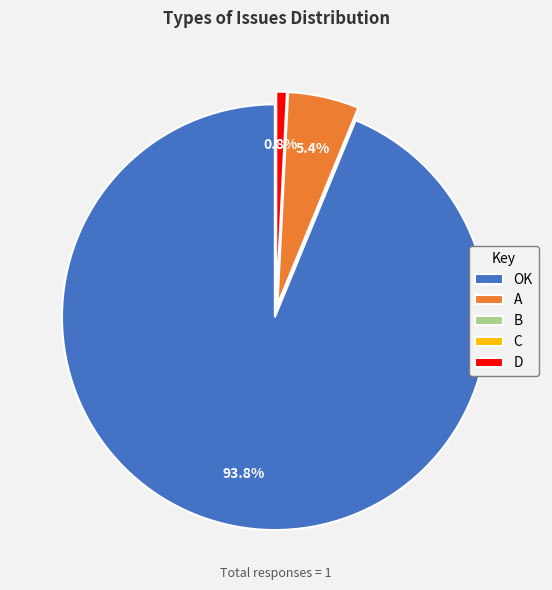

To the nearest percent, what percentage of the pie is OK?

94%